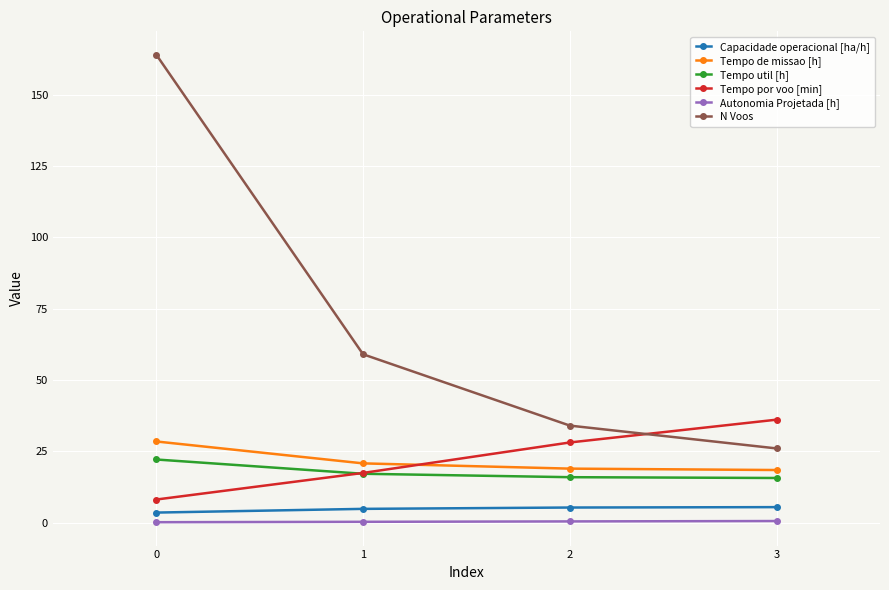

What is the maximum value shown in the chart?

164.0